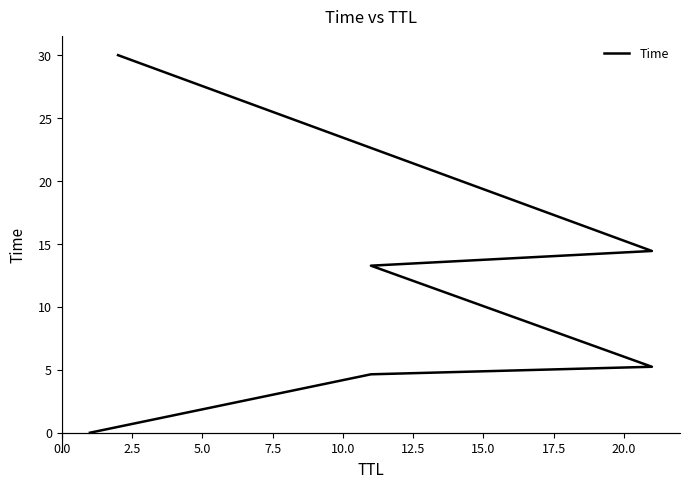

What is the difference between the maximum and second lowest values?

25.4